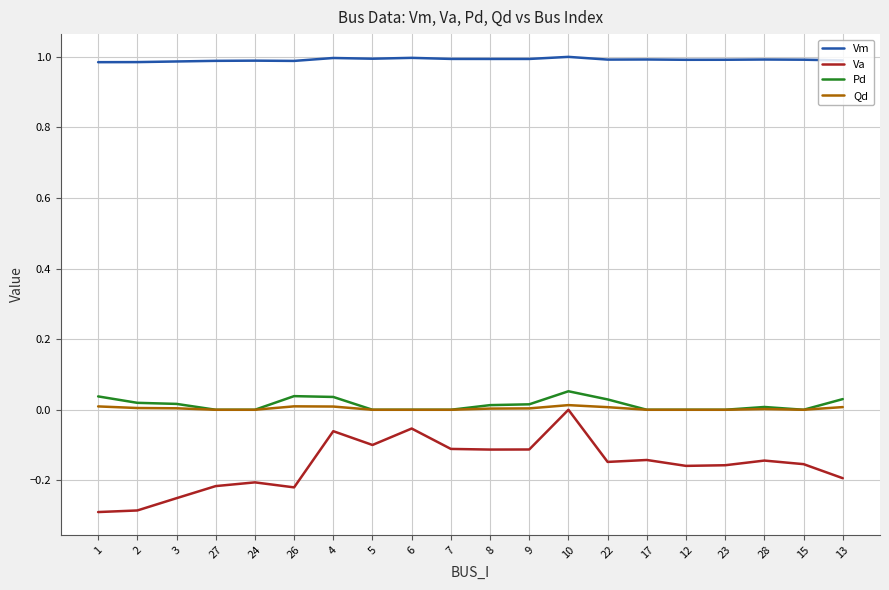

What are all the series names shown in the legend?

Vm, Va, Pd, Qd